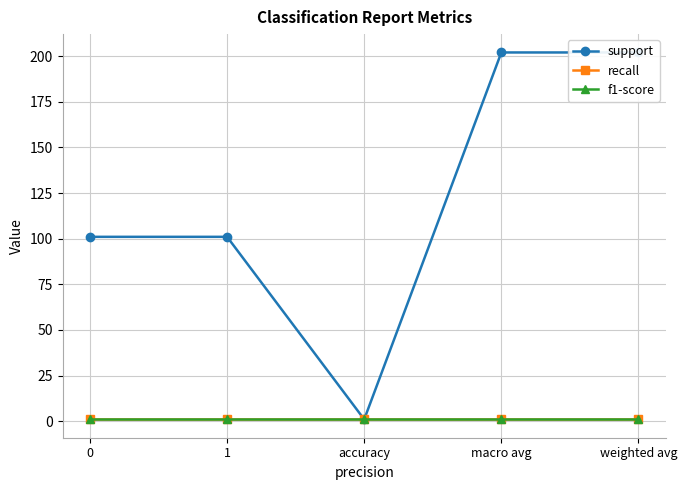

True or false: recall has a value of 1 at weighted avg.

True